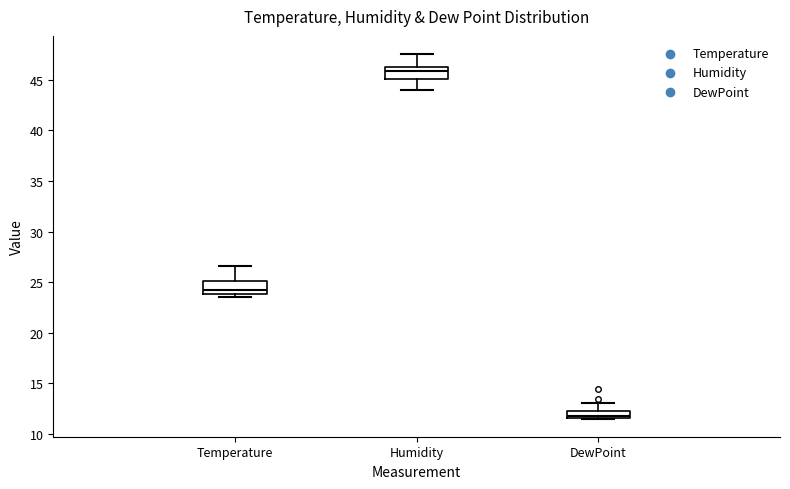

Where is the upper edge of the box for Temperature on the y-axis? The values are not printed on the chart, so give them approximately, as read against the axis.

25.0